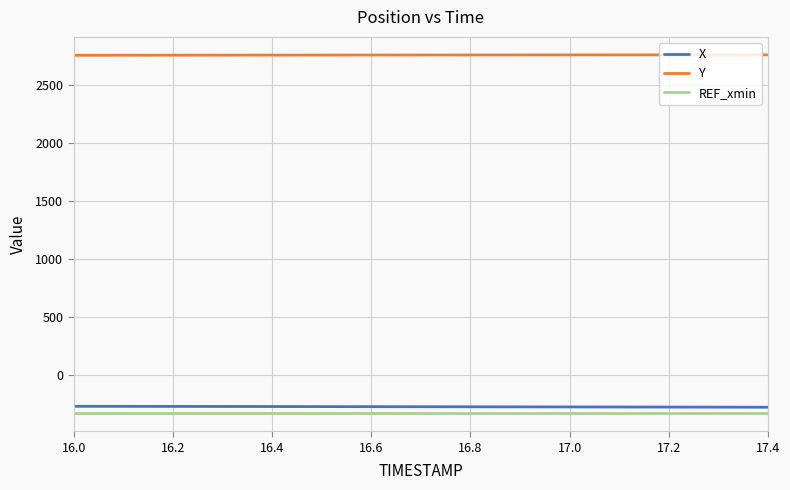

How many values in the X series exceed -273?

7